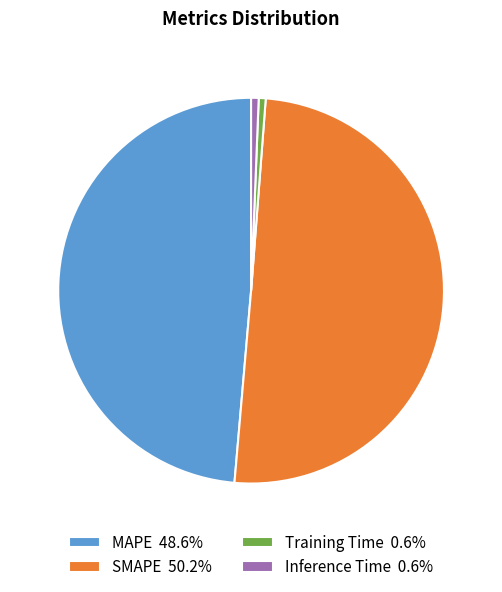

Do Inference Time 0.6% and SMAPE 50.2% together represent more than half of the pie?

Yes